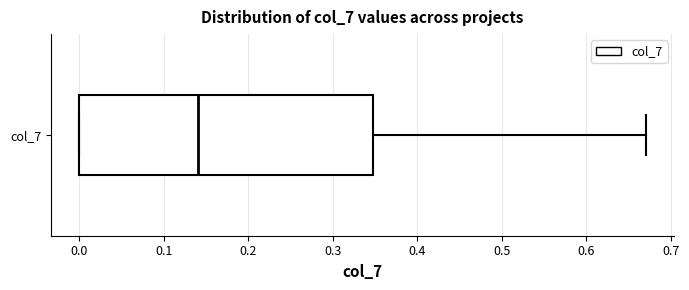

Where is the right edge of the box for col_7 on the x-axis? The values are not printed on the chart, so give them approximately, as read against the axis.

0.35